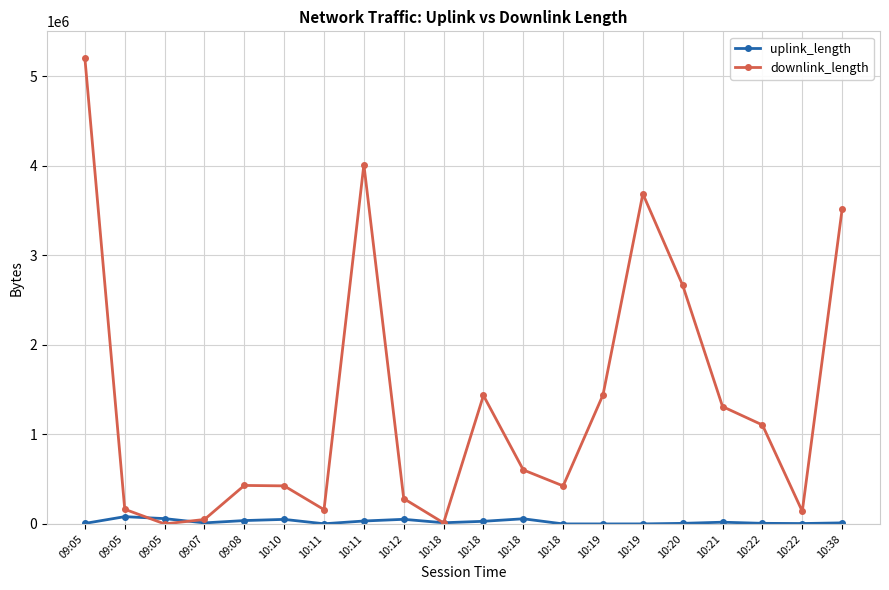

After their last crossing, which series has the higher values: downlink_length or uplink_length?

downlink_length